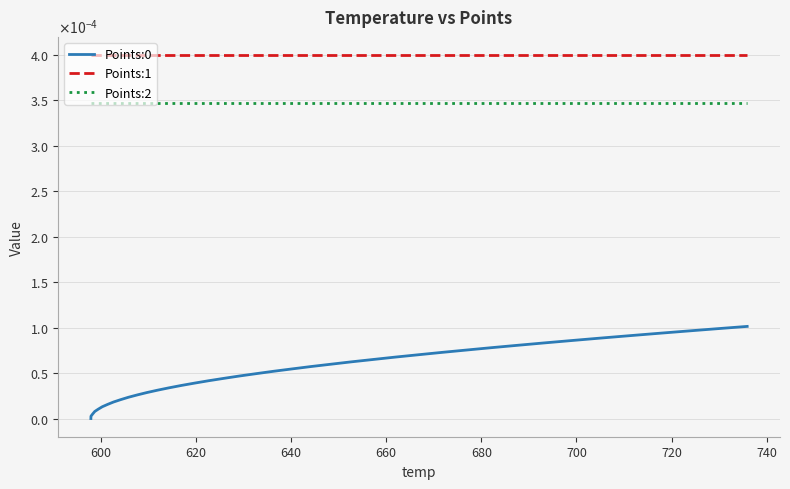

True or false: Points:0 and Points:1 cross at least once.

False